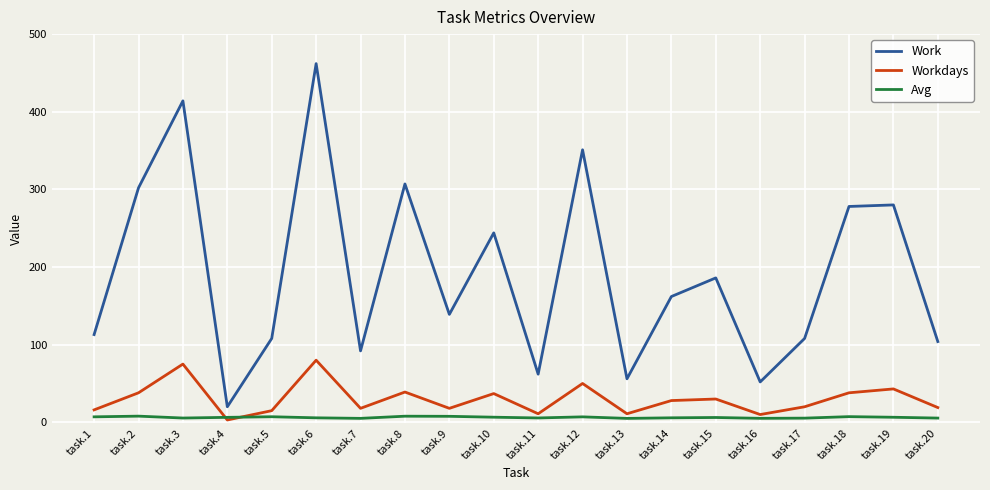

Which series has the largest range (max minus min)?

Work